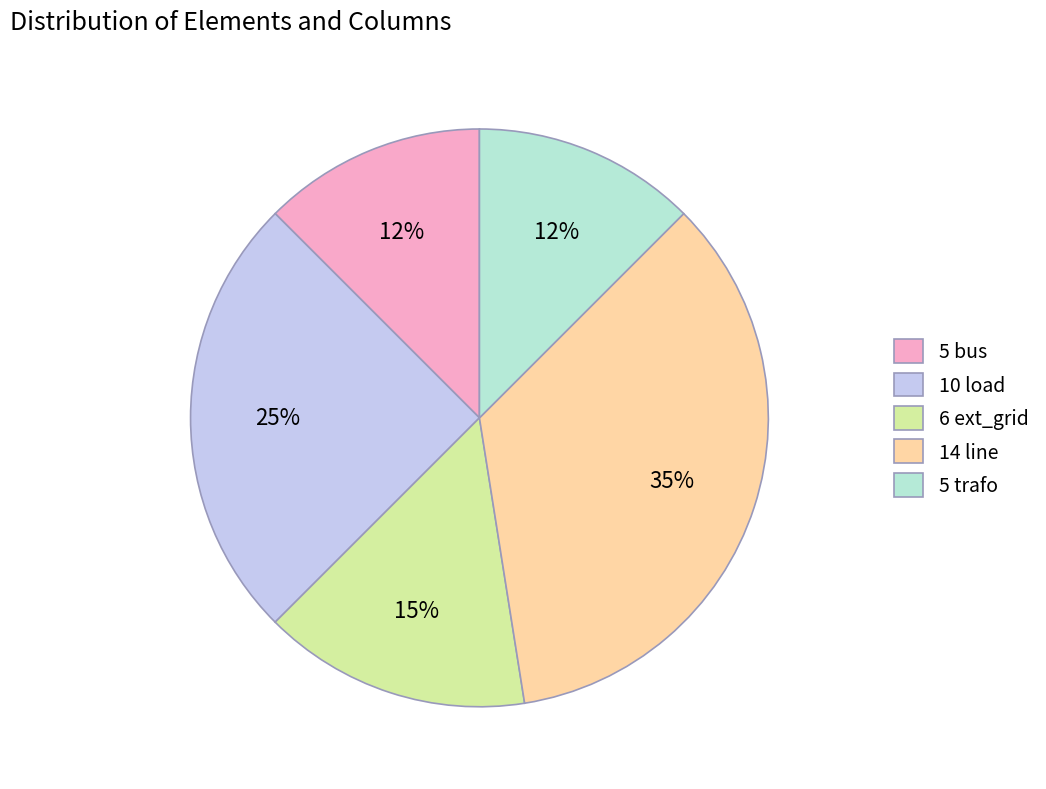

To the nearest percent, what portion does 10 load represent?

25%